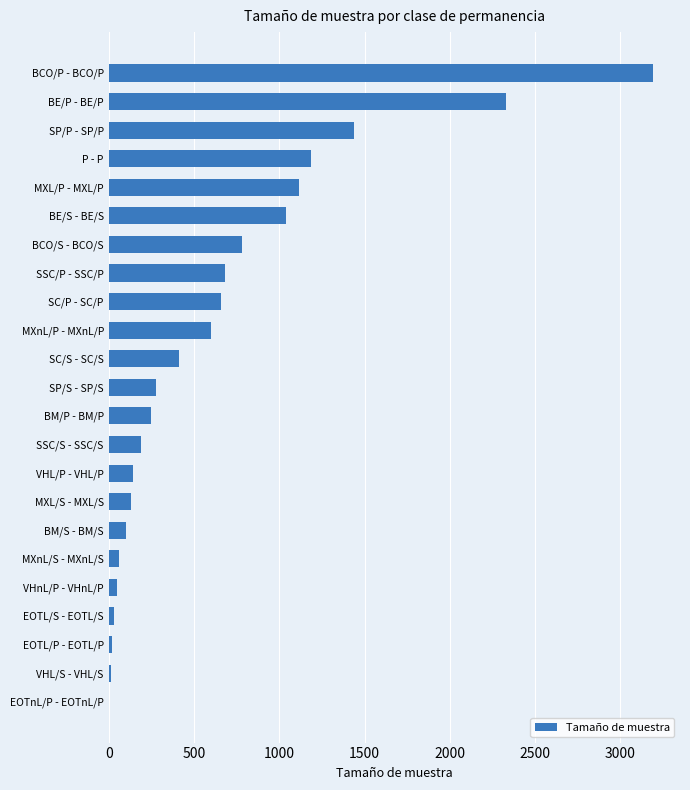

What is the greatest value displayed?

3190